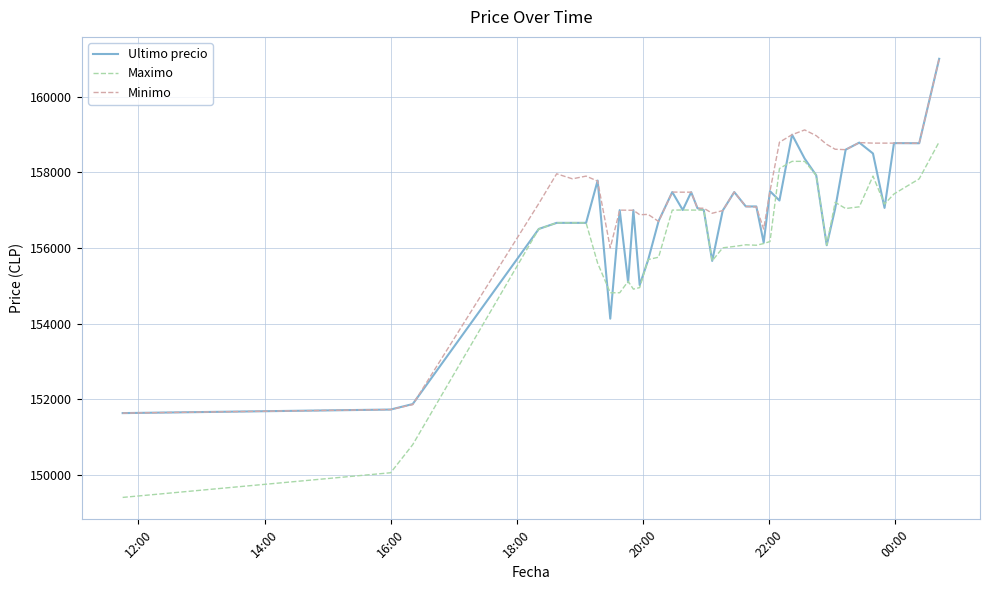

What is the greatest value displayed?

161000